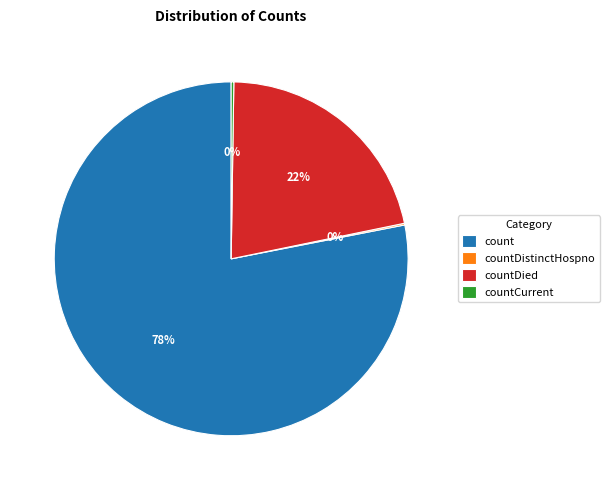

Does countDied account for over 50% of the chart?

No